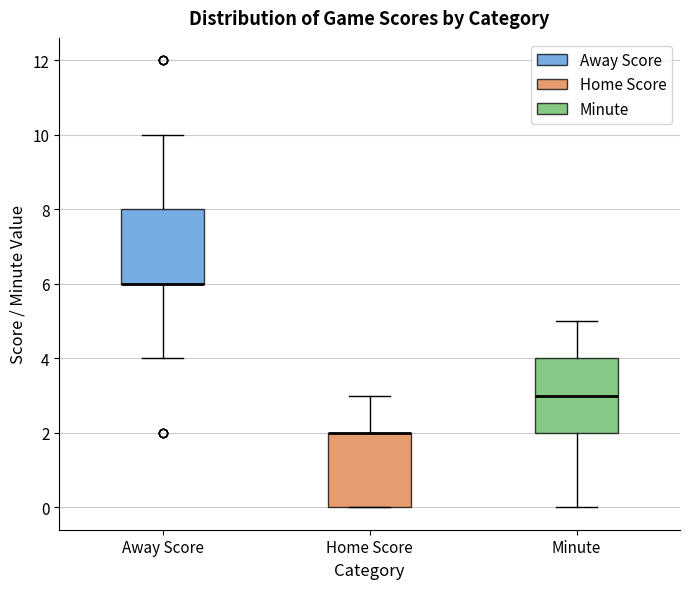

Reading left to right, transcribe this box plot: for each box, give where its median line is, the range the box spans, and where its two whiskers end, as read against the y-axis. The values are not printed on the chart, so give them approximately, as read against the axis.

Away Score: median 6 (drawn on the box's lower edge), box 6 to 8, whiskers 4 to 10
Home Score: median 2 (drawn on the box's upper edge), box 0 to 2, whiskers 0 to 3
Minute: median 3, box 2 to 4, whiskers 0 to 5